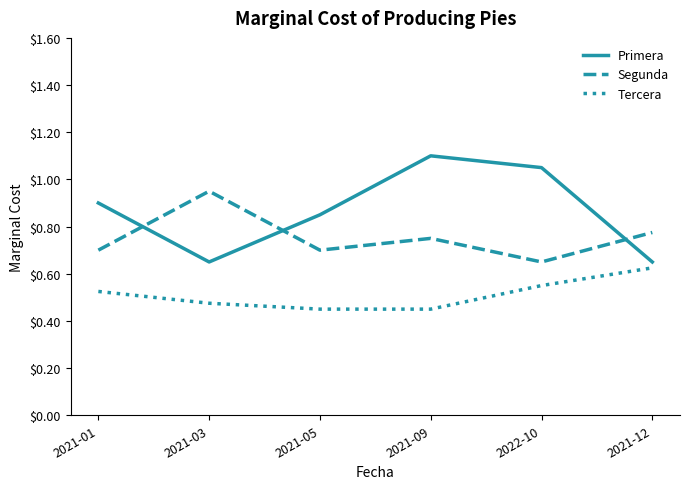

True or false: Tercera has more than 1 interior local peaks.

False